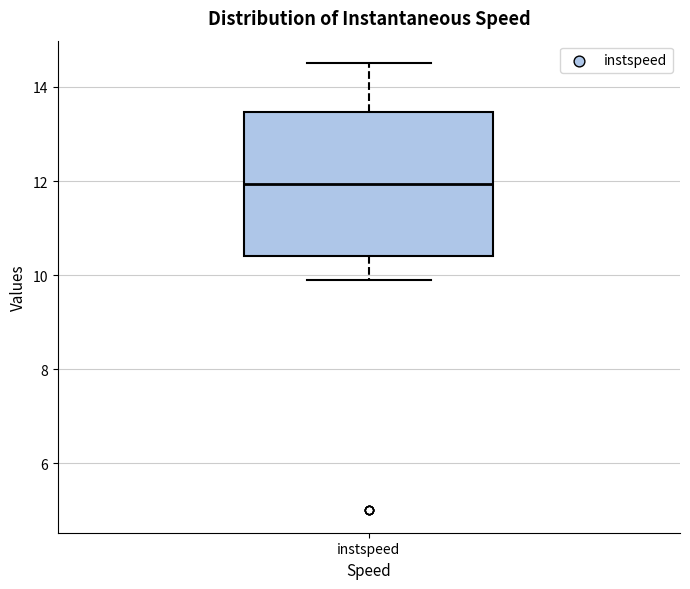

Read this box plot against the y-axis: the position of the median line, the range covered by the box, and the ends of both whiskers. The values are not printed on the chart, so give them approximately, as read against the axis.

median 12.0, box 10.4 to 13.4, whiskers 10.0 to 14.6